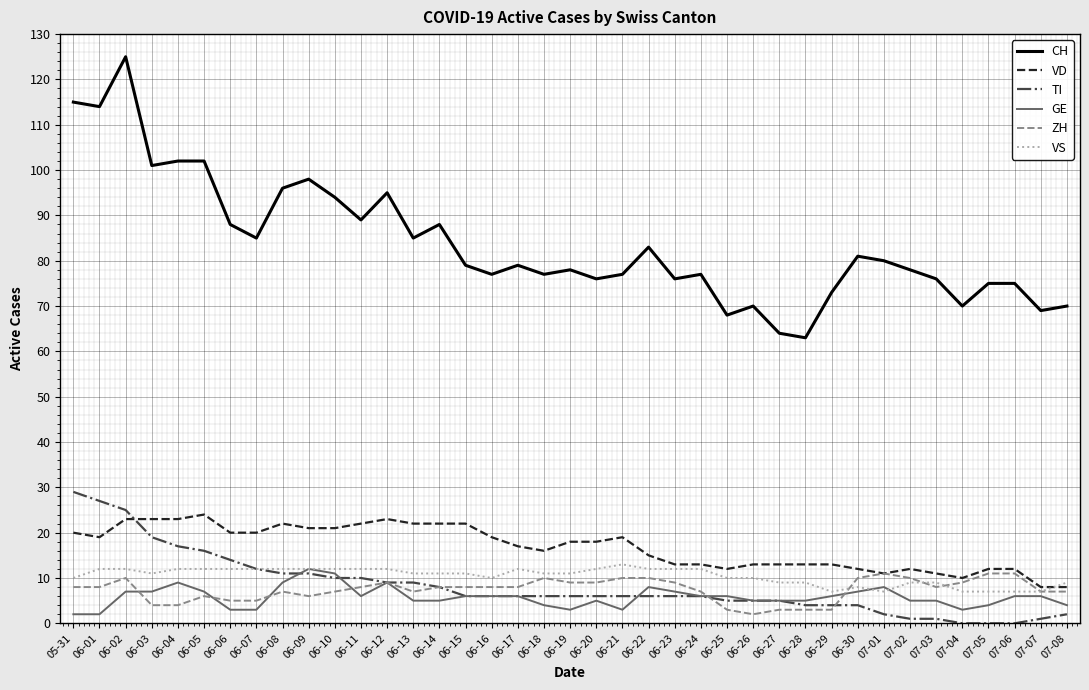

Which series has the largest range (max minus min)?

CH